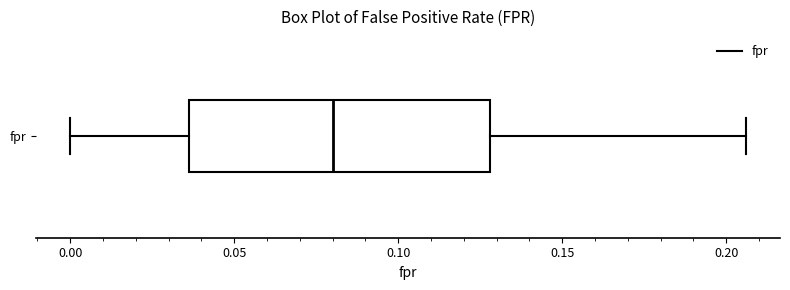

Read this box plot against the x-axis: the position of the median line, the range covered by the box, and the ends of both whiskers. The values are not printed on the chart, so give them approximately, as read against the axis.

median 0.080, box 0.035 to 0.130, whiskers 0.000 to 0.205